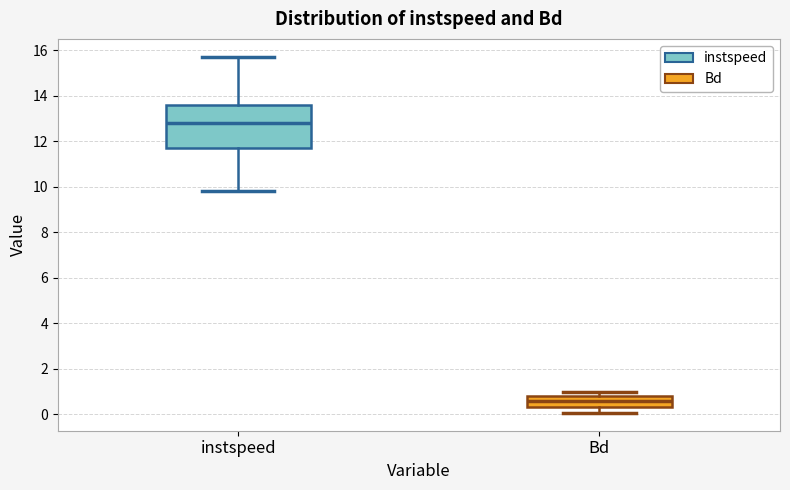

Comparing the boxes themselves (not the whiskers), which one is the tallest?

instspeed